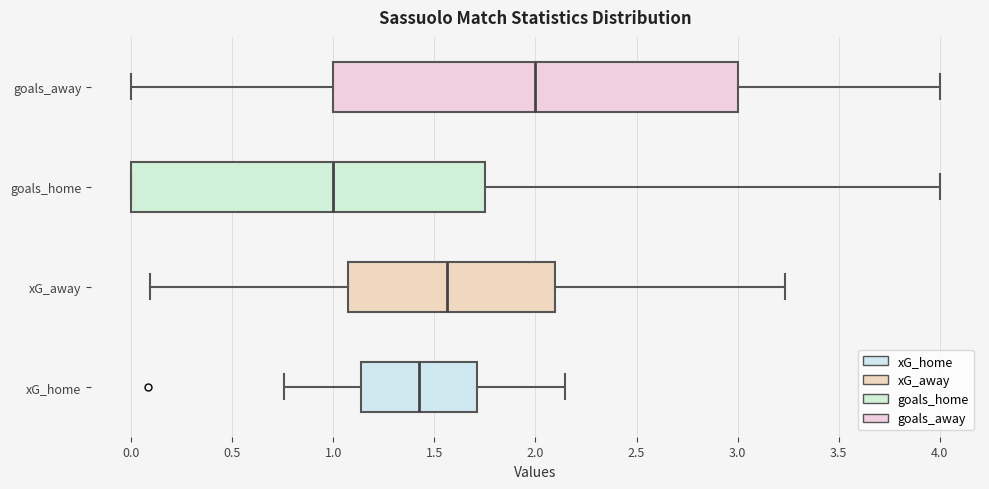

Where is the left edge of the box for goals_home on the x-axis? The values are not printed on the chart, so give them approximately, as read against the axis.

0.00